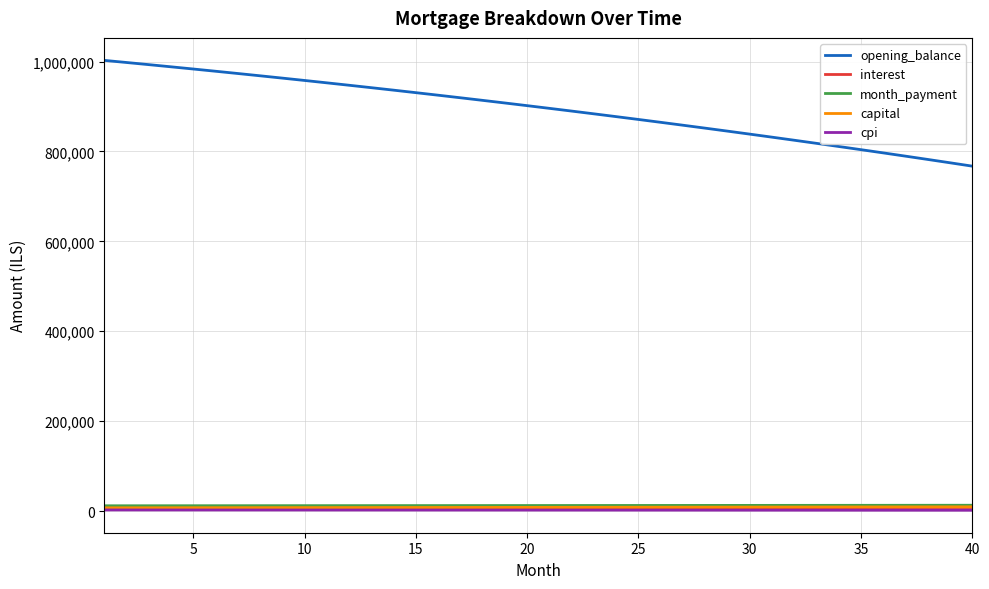

What is the greatest value displayed?

1002500.0